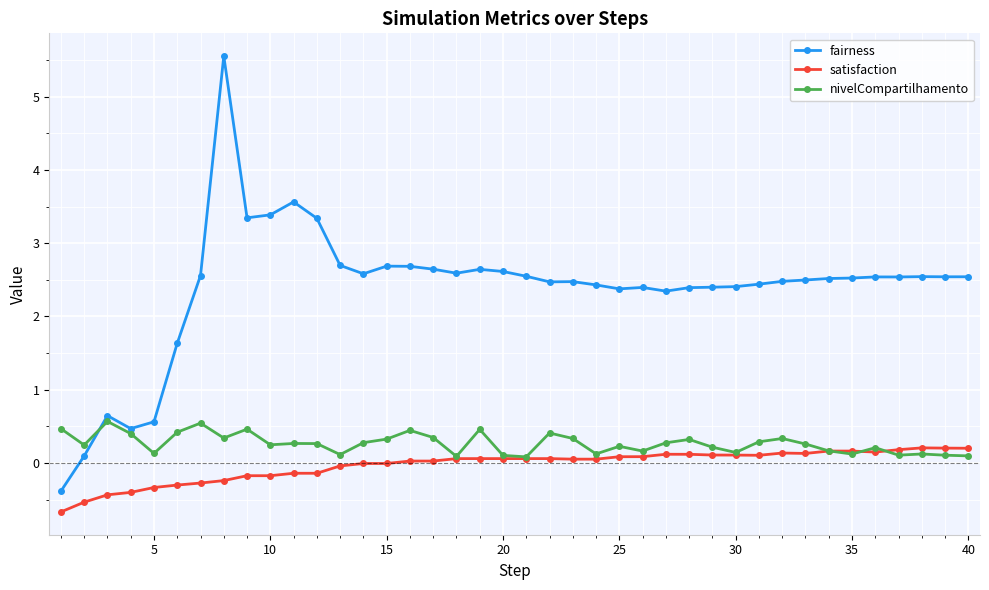

What is the highest value of the nivelCompartilhamento series?

0.6